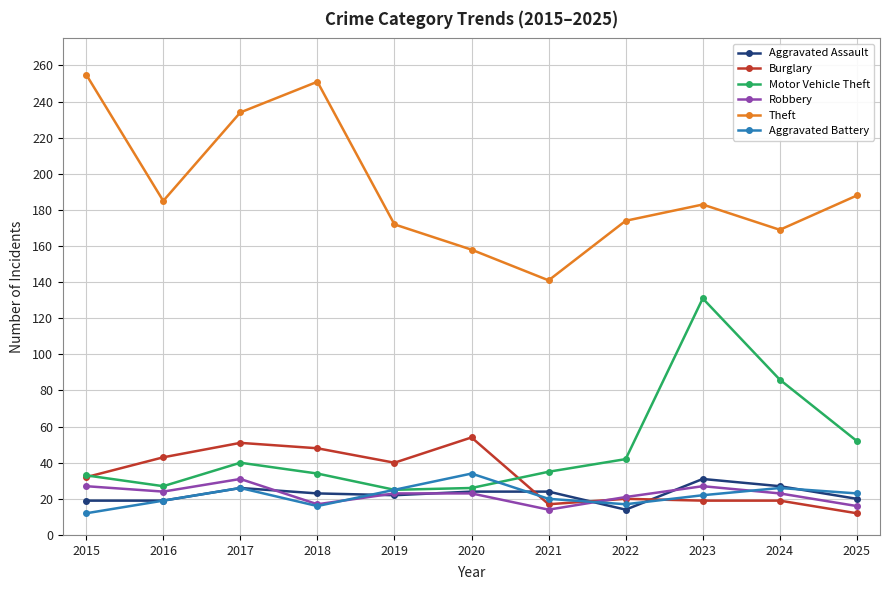

Which series has the widest spread of values?

Theft